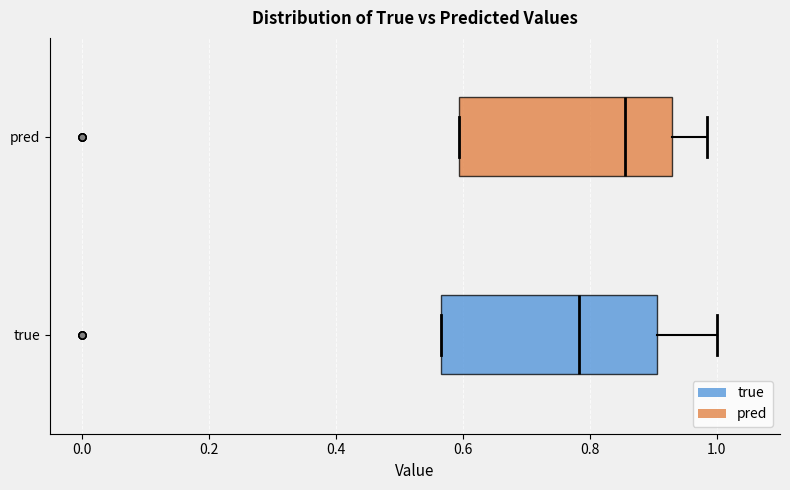

Where does the median line of the box for true sit on the x-axis? The values are not printed on the chart, so give them approximately, as read against the axis.

0.78